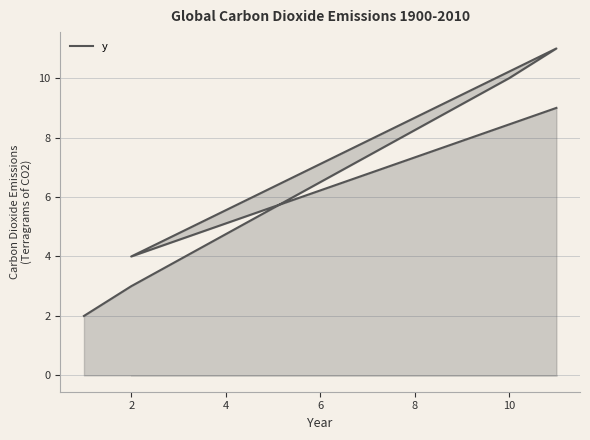

How many interior local valleys (lower than both neighbors) does the data have?

1